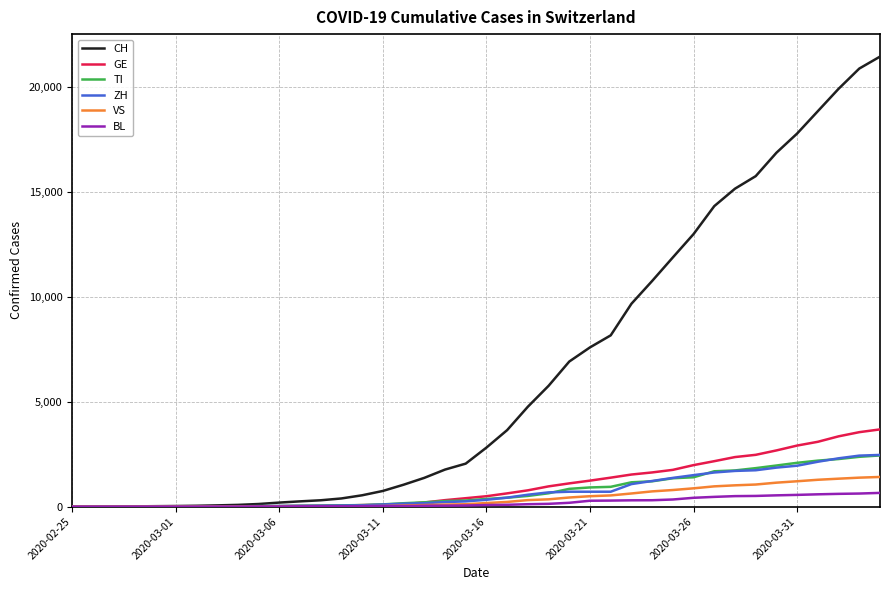

Is this an area chart (filled region under the line)?

No